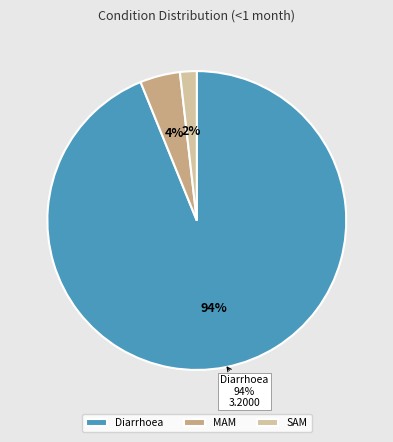

True or false: MAM accounts for 1% of the total.

False